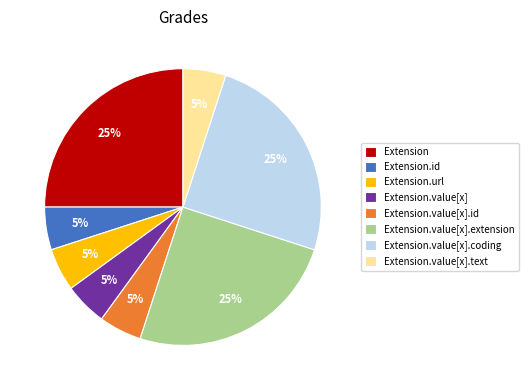

To the nearest percent, what is the difference between the largest and smallest slice percentages?

20%